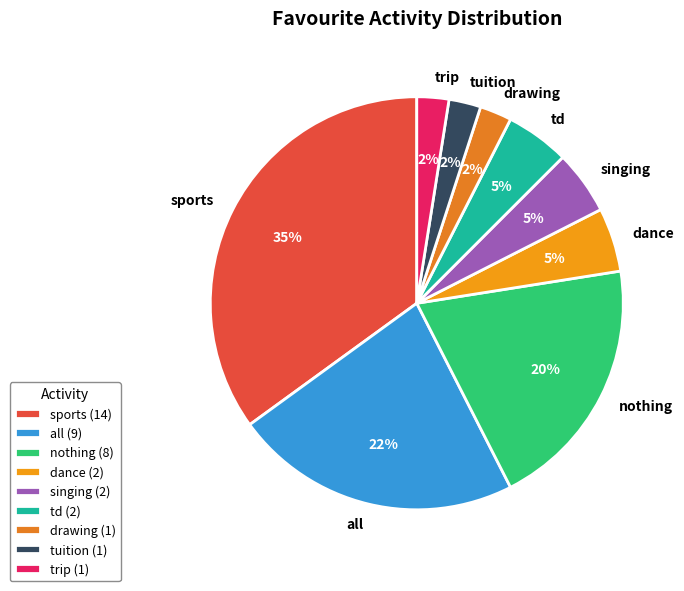

To the nearest percent, what is the average slice percentage?

11%